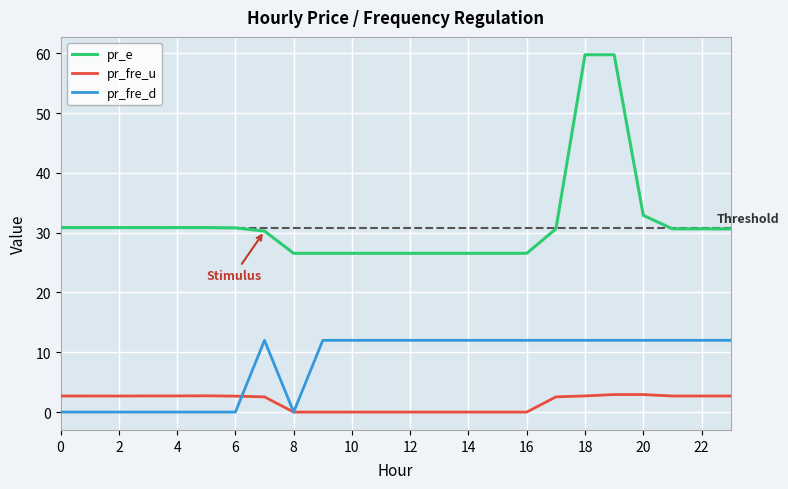

Rank the series by their average value, from highest to lowest.

pr_e, pr_fre_d, pr_fre_u